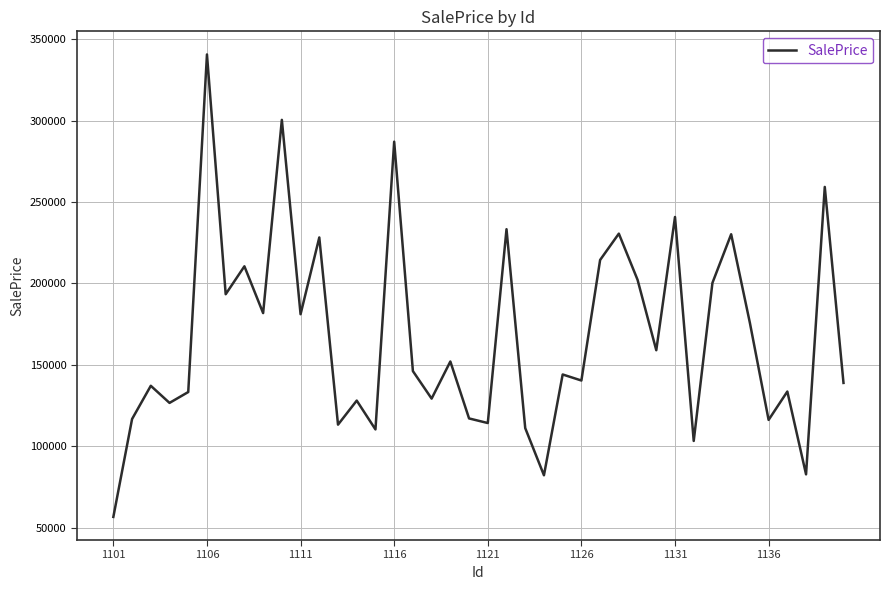

What is the maximum value shown in the chart?

340730.9